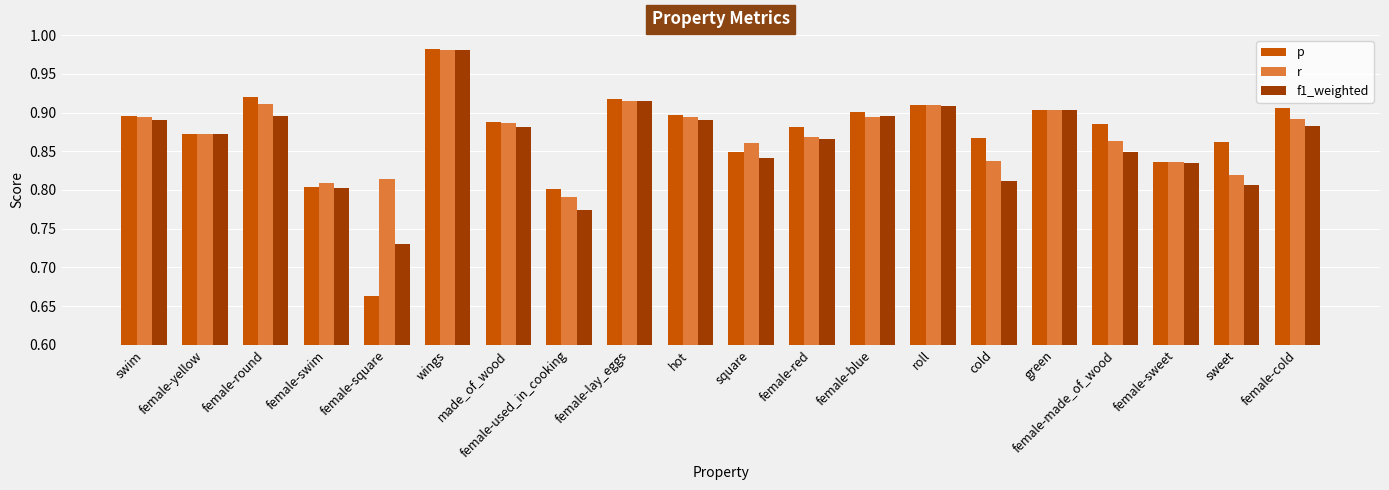

Count the number of categories in the chart.

20